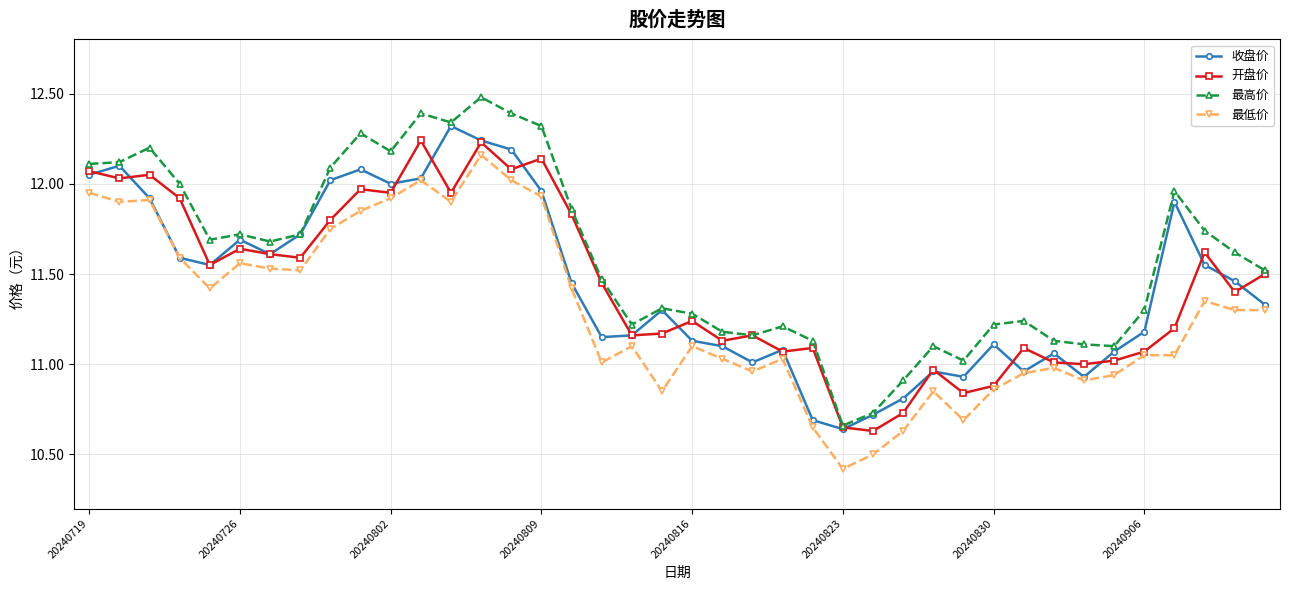

What is the sum of all 开盘价 values?

457.7